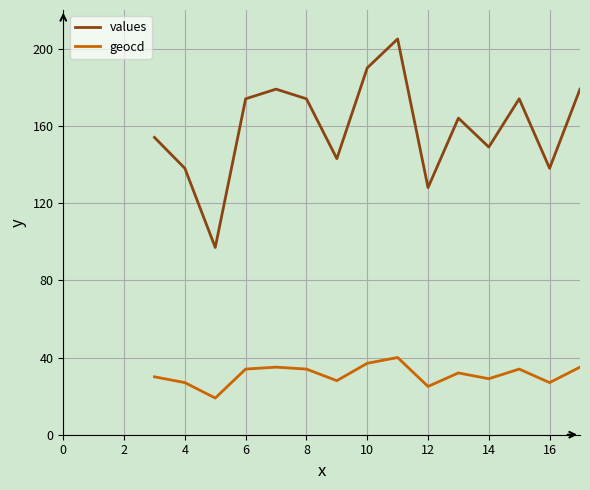

List the series in order of their overall mean, highest first.

values, geocd